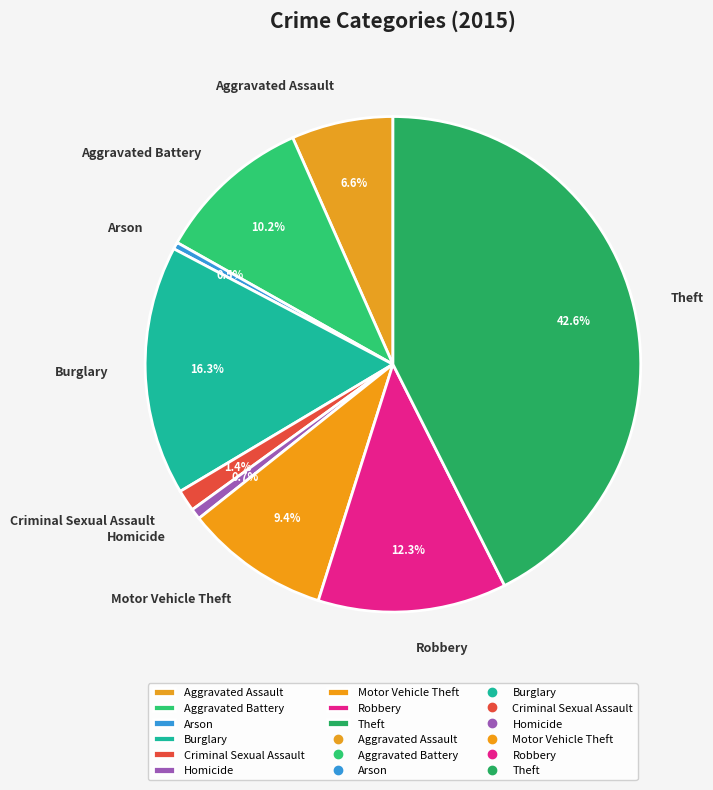

Is there a majority slice in this chart?

No